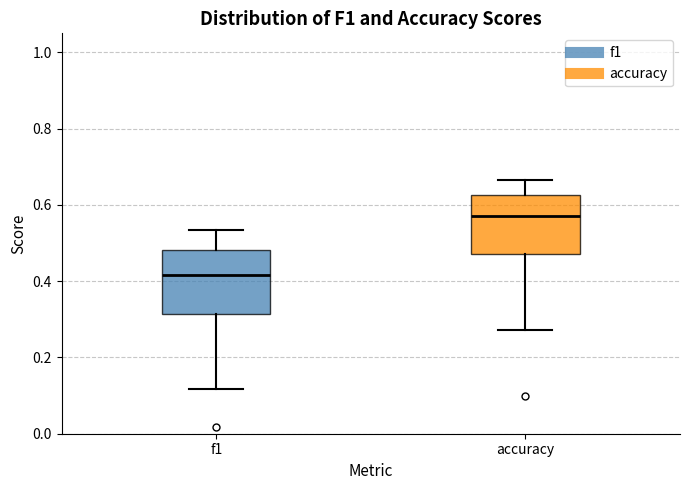

Reading left to right, transcribe this box plot: for each box, give where its median line is, the range the box spans, and where its two whiskers end, as read against the y-axis. The values are not printed on the chart, so give them approximately, as read against the axis.

f1: median 0.42, box 0.32 to 0.48, whiskers 0.12 to 0.54
accuracy: median 0.58, box 0.48 to 0.62, whiskers 0.28 to 0.66